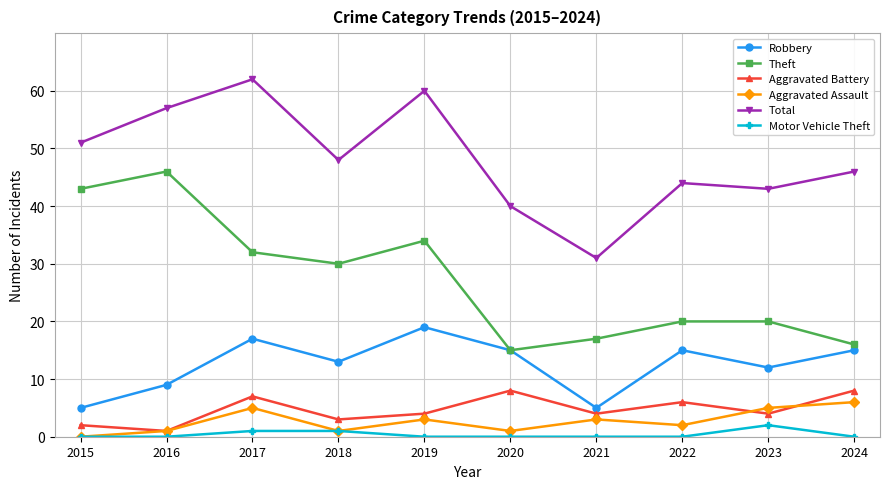

True or false: Aggravated Battery and Aggravated Assault intersect in this chart.

True